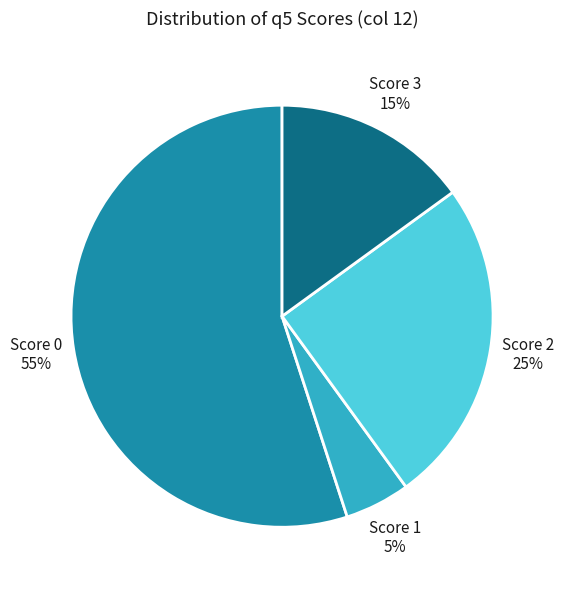

Rank the categories by value from lowest to highest.

Score 1, Score 3, Score 2, Score 0